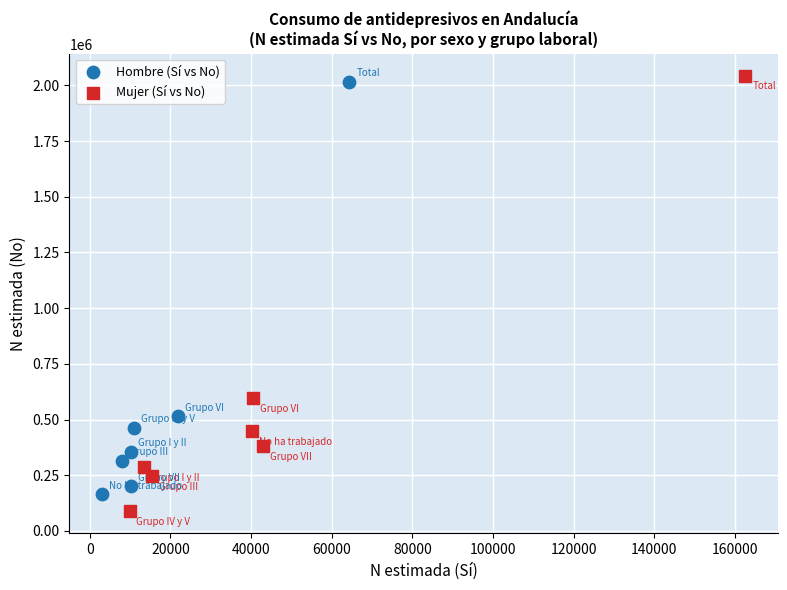

Which series has the largest Y range (max minus min)?

Mujer (Sí vs No)